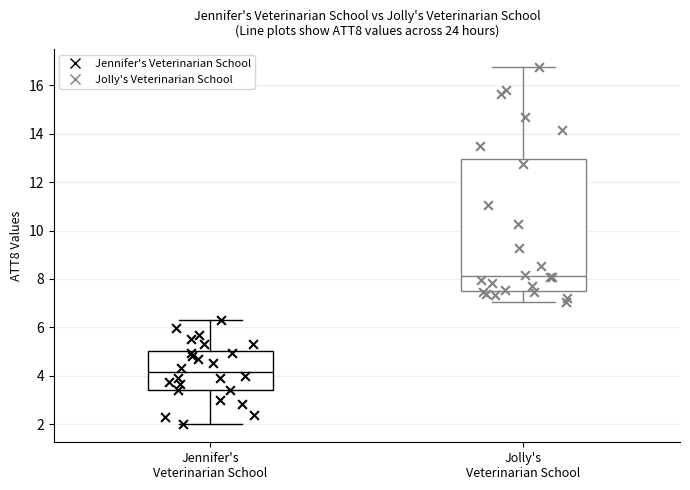

Reading left to right, read every box against the y-axis: the position of its median line, the range the box covers, and the ends of its whiskers. The values are not printed on the chart, so give them approximately, as read against the axis.

Jennifer's Veterinarian School: median 4.2, box 3.4 to 5.0, whiskers 2.0 to 6.2
Jolly's Veterinarian School: median 8.2, box 7.6 to 13.0, whiskers 7.0 to 16.8